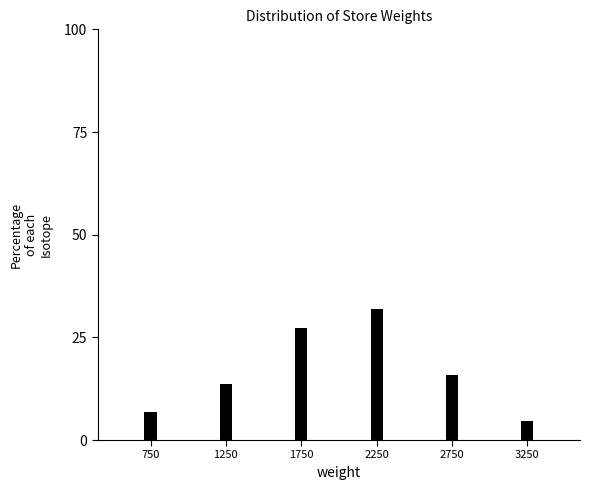

Reading left to right, extract all data points from this chart.

6.8	13.6	27.3	31.8	15.9	4.5